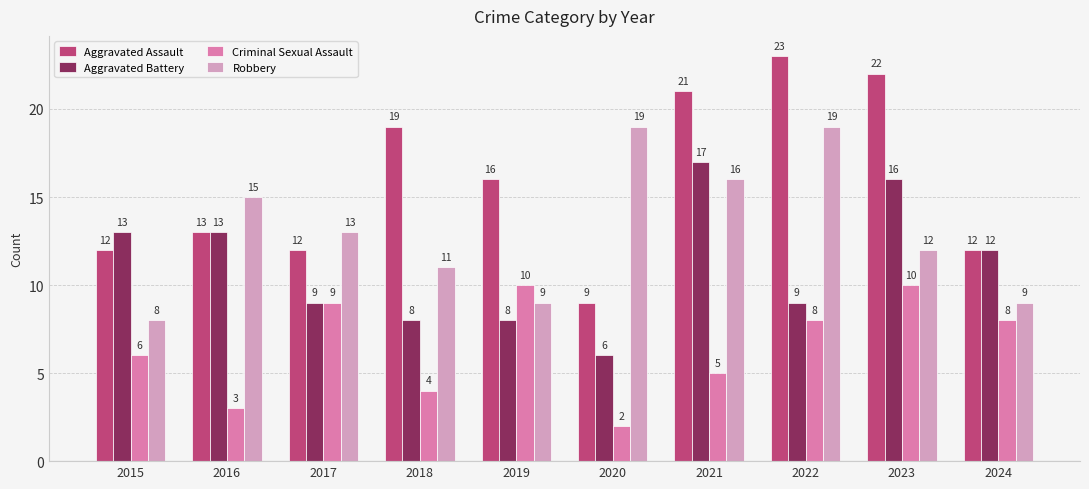

Reading right to left, transcribe all the data shown in this chart.

Aggravated Assault: 2024=12	2023=22	2022=23	2021=21	2020=9	2019=16	2018=19	2017=12	2016=13	2015=12
Aggravated Battery: 2024=12	2023=16	2022=9	2021=17	2020=6	2019=8	2018=8	2017=9	2016=13	2015=13
Criminal Sexual Assault: 2024=8	2023=10	2022=8	2021=5	2020=2	2019=10	2018=4	2017=9	2016=3	2015=6
Robbery: 2024=9	2023=12	2022=19	2021=16	2020=19	2019=9	2018=11	2017=13	2016=15	2015=8